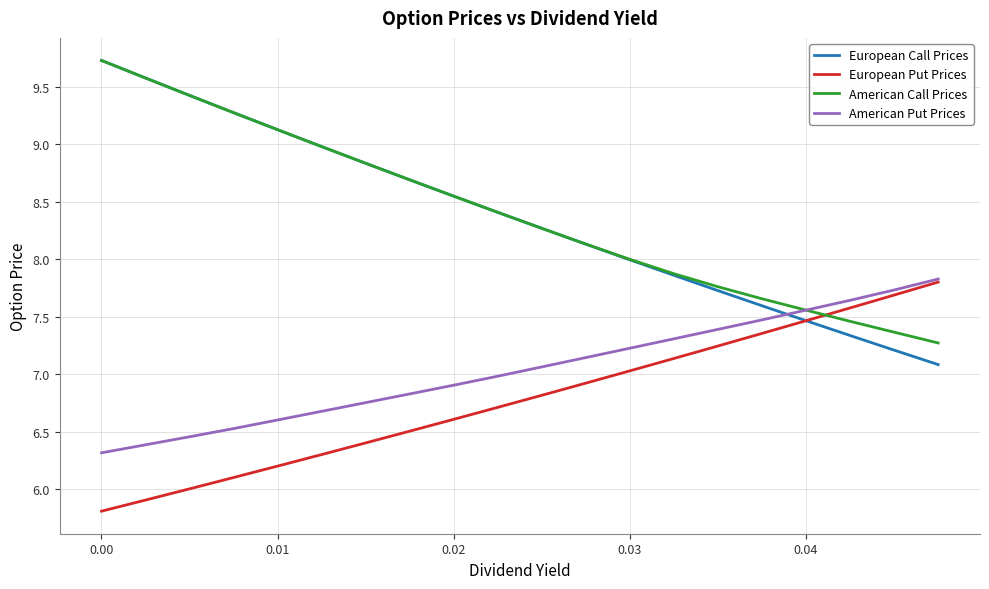

What is the smallest value displayed?

5.8